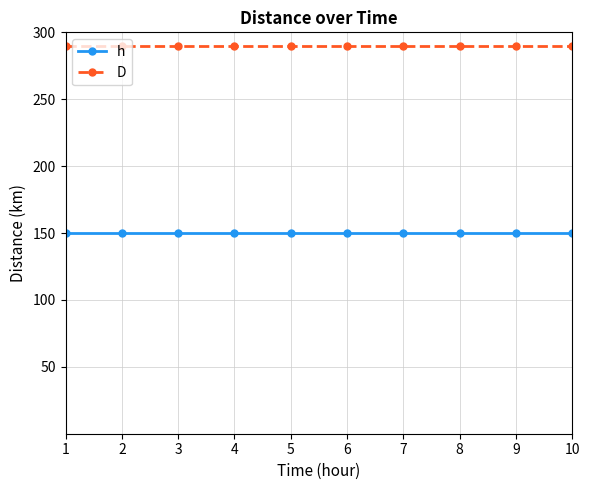

Rank the series by their average value, from highest to lowest.

D, h